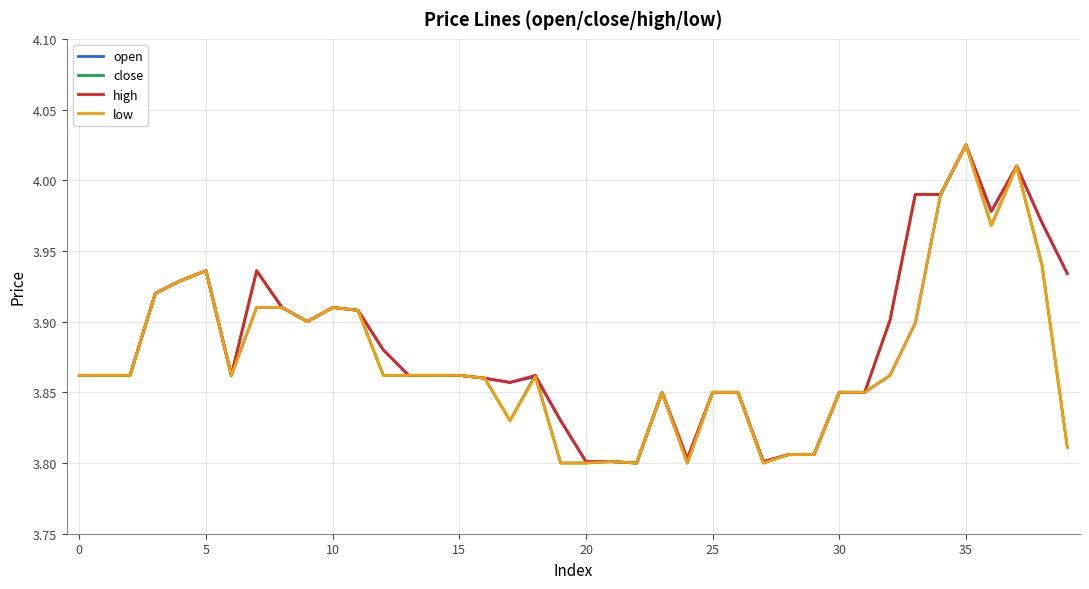

List the series in order of their overall mean, highest first.

high, open, close, low